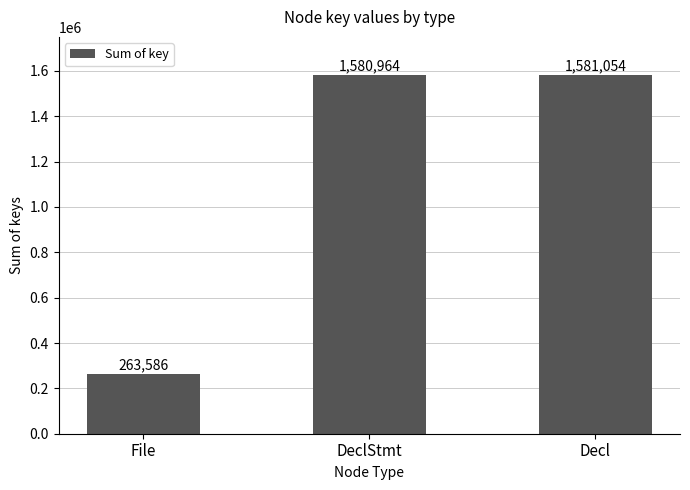

Reading left to right, extract all data points from this chart.

File=263586	DeclStmt=1580964	Decl=1581054